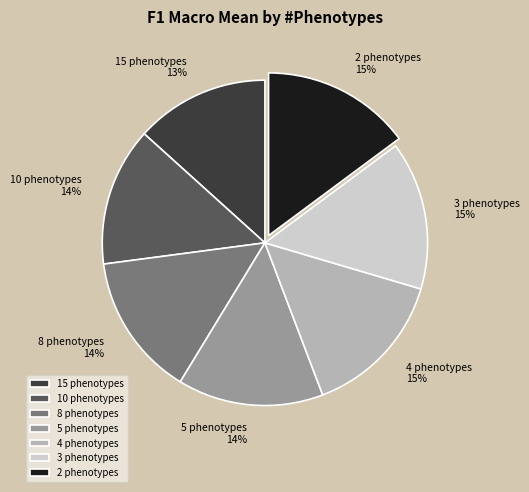

What percentage is the 5 phenotypes slice, to the nearest percent?

14%